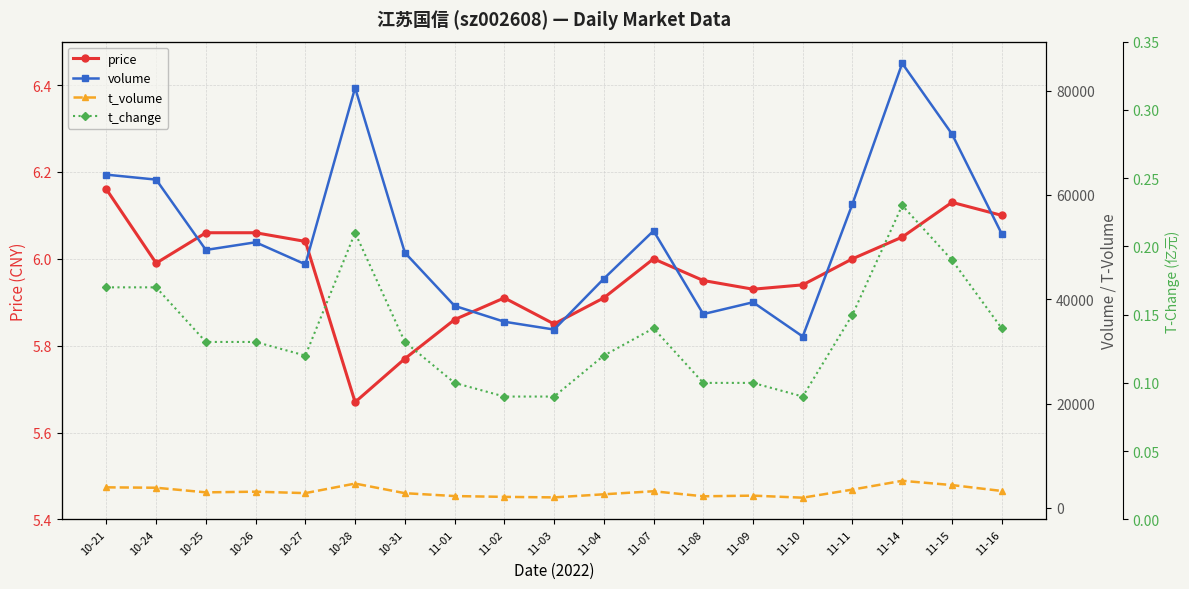

Where is t_volume nearest to the value 3560?

11-11